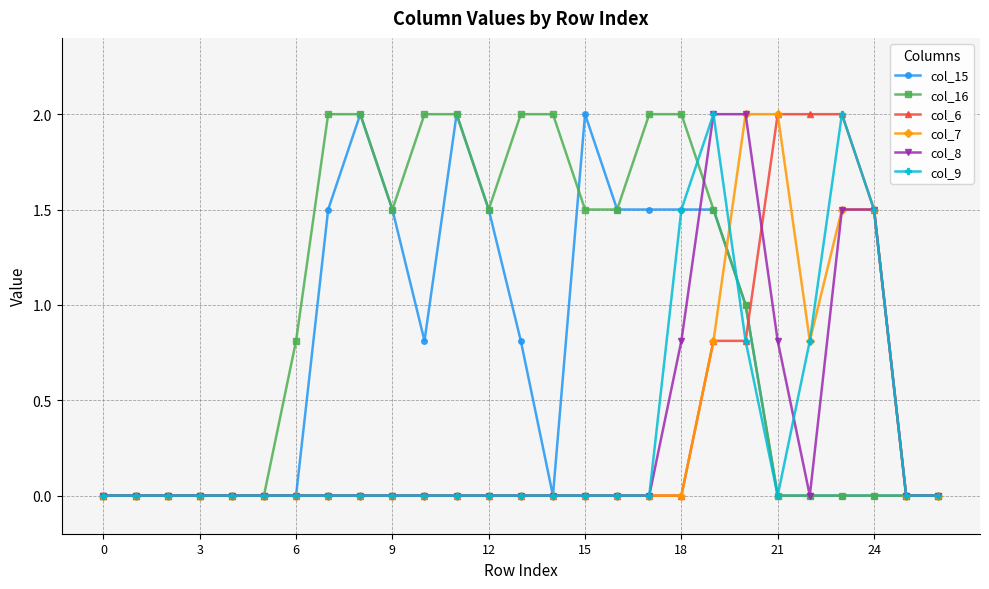

What is the highest value of the col_16 series?

2.0